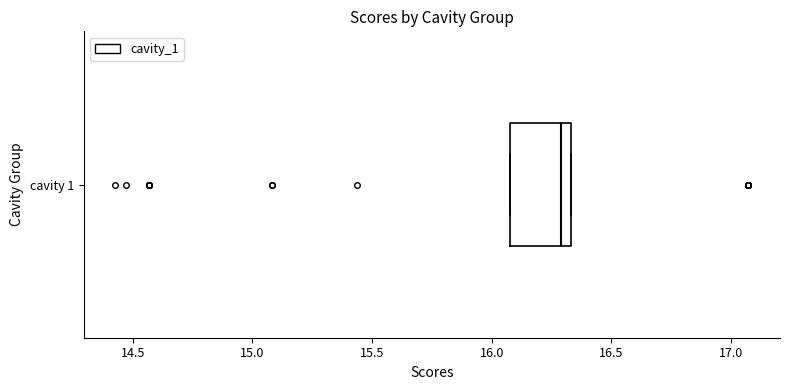

Transcribe this box plot: give where the median line is, the range the box spans, and where the two whiskers end, as read against the x-axis. The values are not printed on the chart, so give them approximately, as read against the axis.

median 16.30, box 16.10 to 16.35, whiskers 16.10 to 16.35